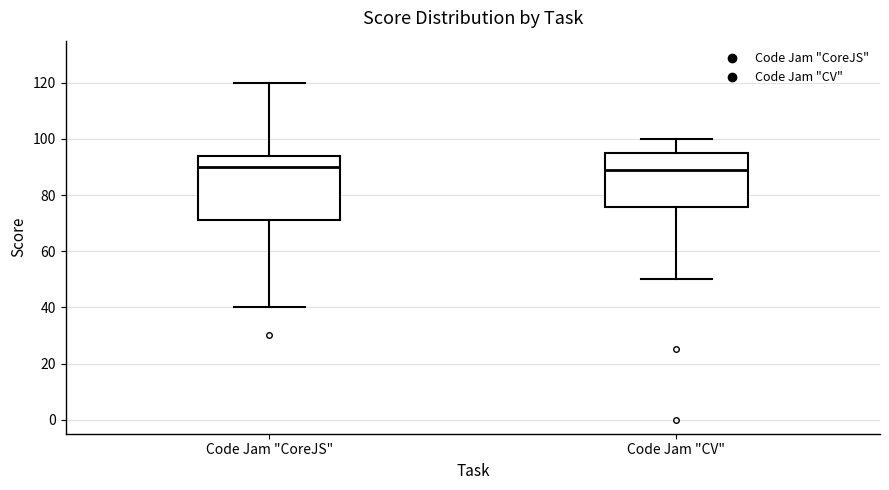

Where is the lower edge of the box for Code Jam "CV" on the y-axis? The values are not printed on the chart, so give them approximately, as read against the axis.

76